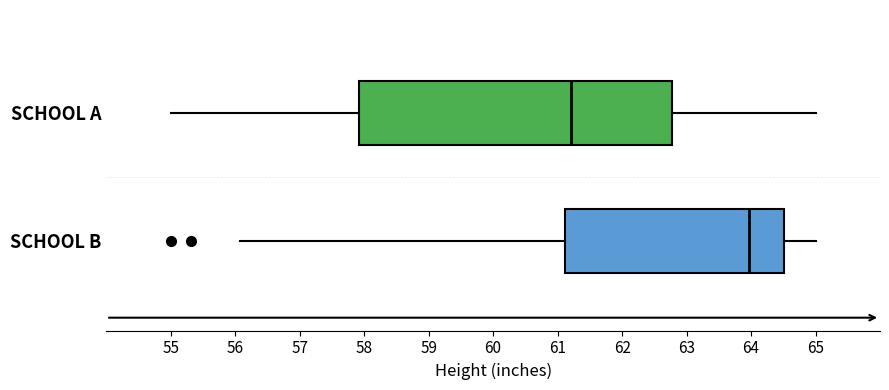

Reading bottom to top, transcribe this box plot: for each box, give where its median line is, the range the box spans, and where its two whiskers end, as read against the x-axis. The values are not printed on the chart, so give them approximately, as read against the axis.

SCHOOL B: median 64.0, box 61.1 to 64.5, whiskers 56.1 to 65.0
SCHOOL A: median 61.2, box 57.9 to 62.8, whiskers 55.0 to 65.0